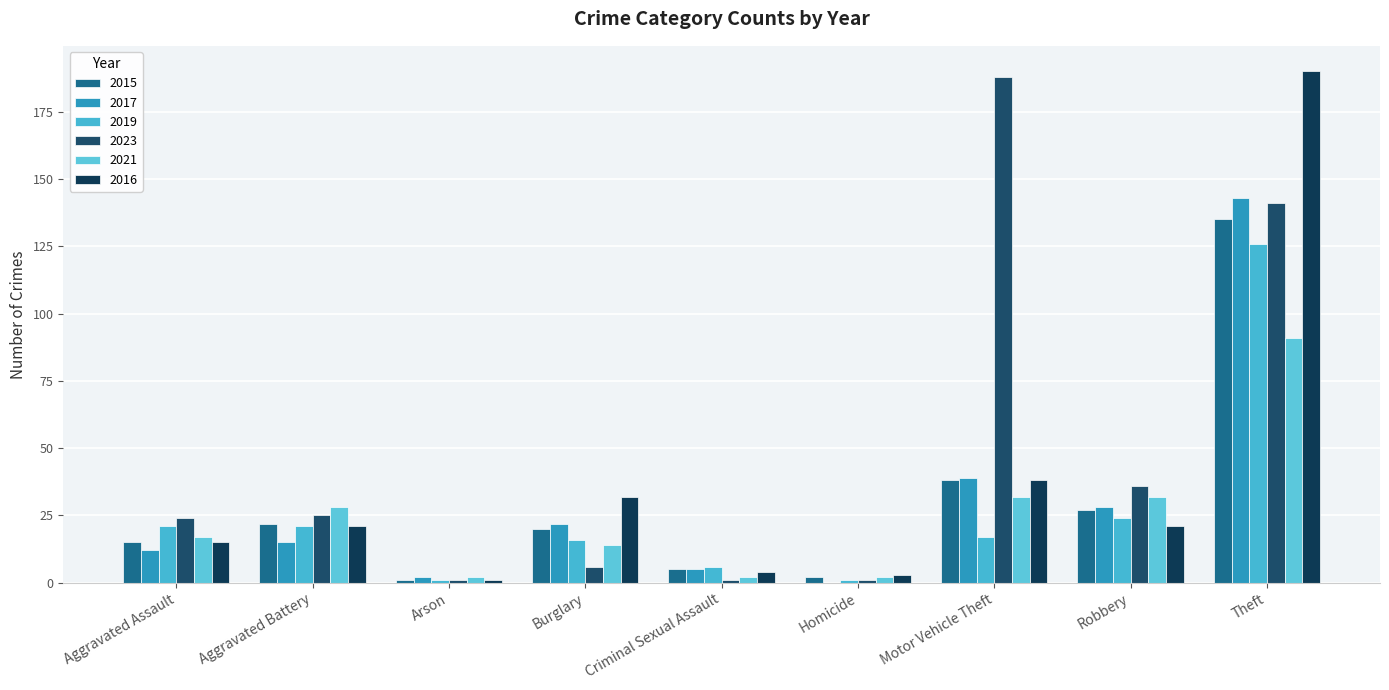

What is the approximate value of 2019 at Criminal Sexual Assault?

6